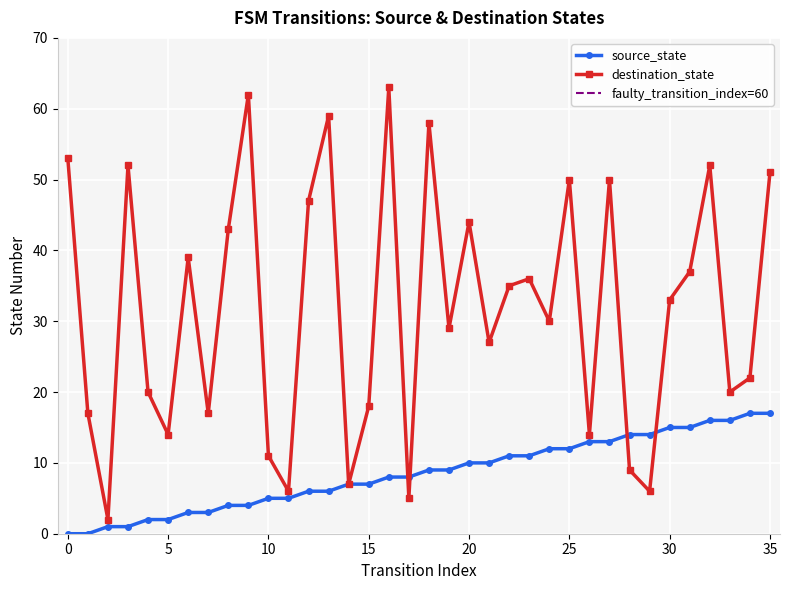

List the series in order of their overall mean, highest first.

destination_state, source_state